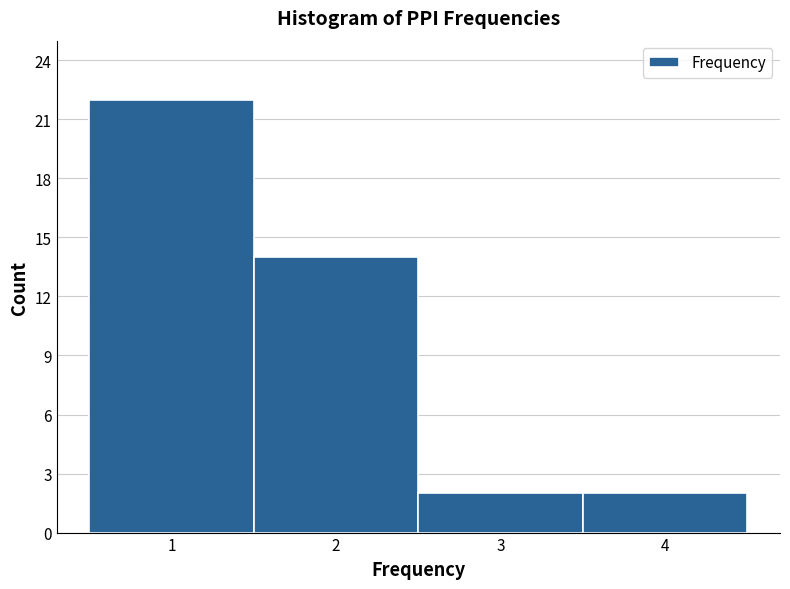

Over which range of the x-axis is the bar tallest?

0.5 to 1.5